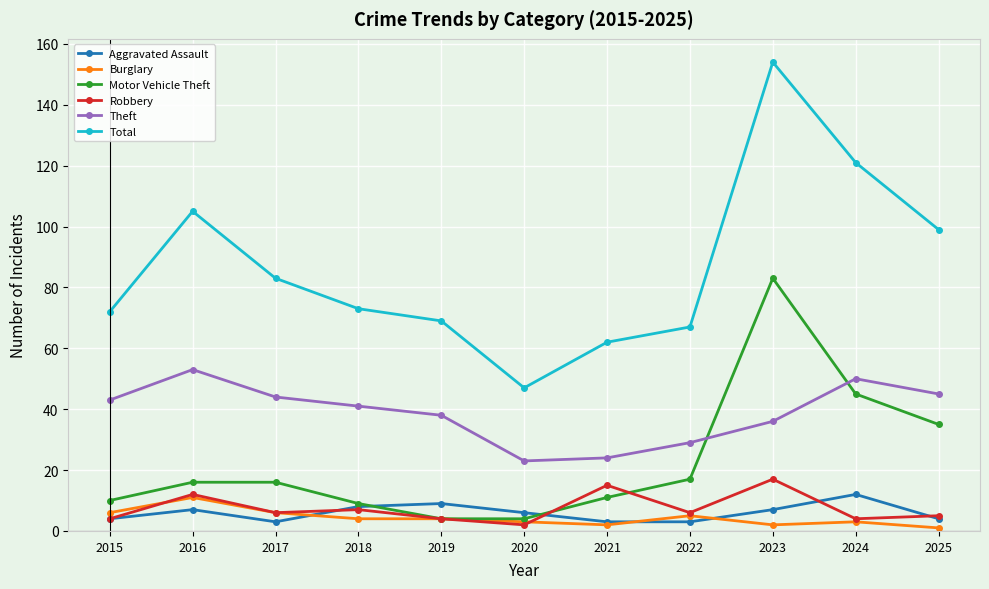

Does the chart have visible grid lines?

Yes